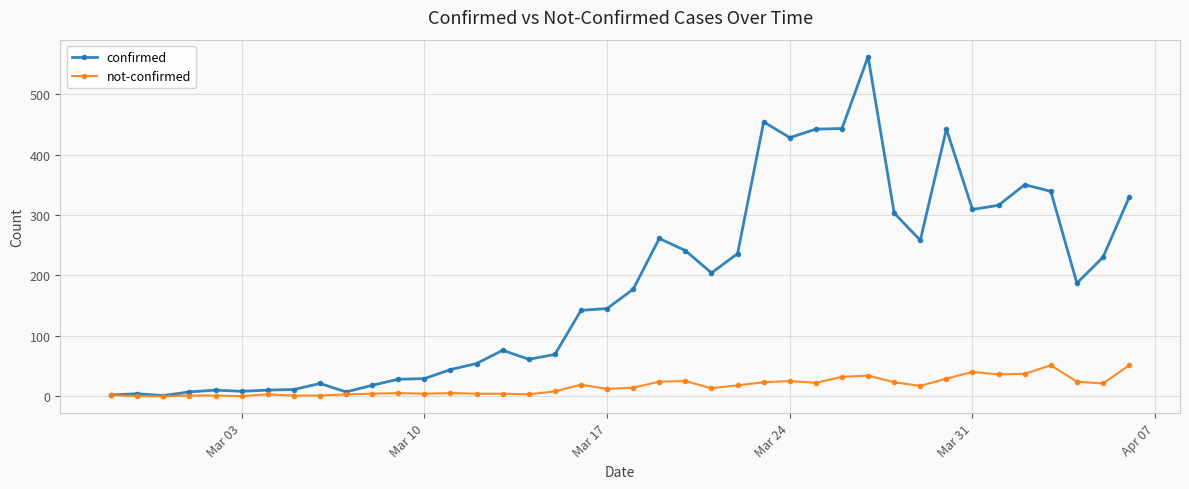

Count the number of categories in the chart.

40